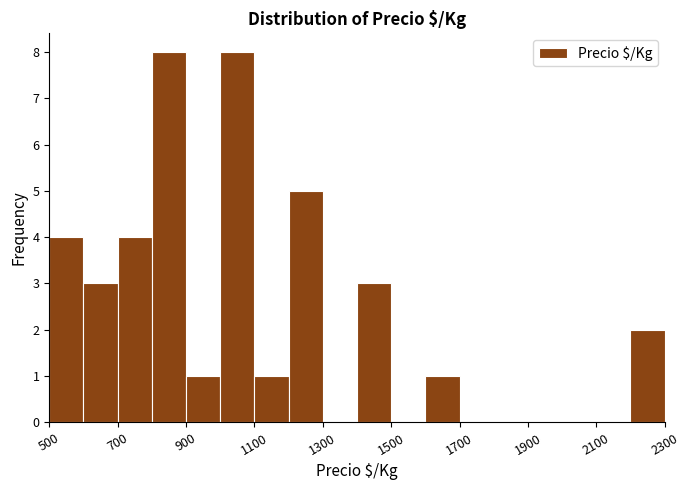

Reading left to right, transcribe this chart: for each bar, give the range it covers on the x-axis and its height. The values are not printed on the chart, so give them approximately, as read against the axis.

500 to 600: 4
600 to 700: 3
700 to 800: 4
800 to 900: 8
900 to 1000: 1
1000 to 1100: 8
1100 to 1200: 1
1200 to 1300: 5
1300 to 1400: 0
1400 to 1500: 3
1500 to 1600: 0
1600 to 1700: 1
1700 to 1800: 0
1800 to 1900: 0
1900 to 2000: 0
2000 to 2100: 0
2100 to 2200: 0
2200 to 2300: 2